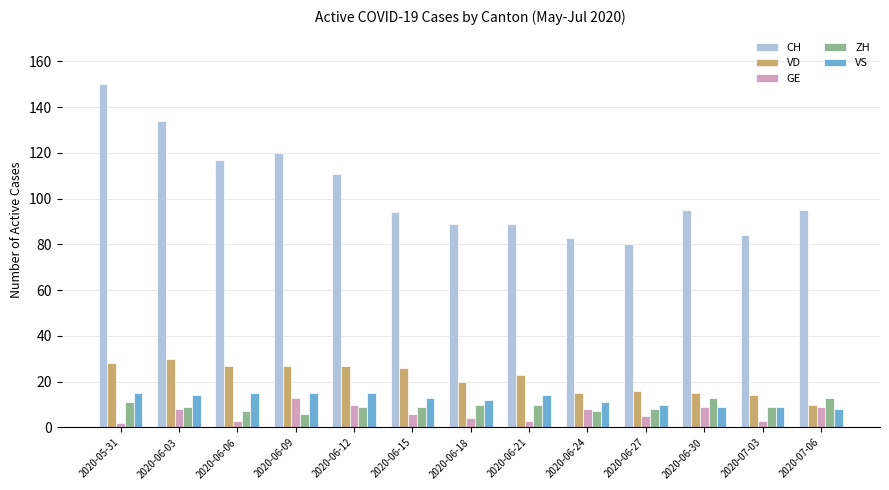

Is it true that VS equals 9 at 2020-05-31?

False